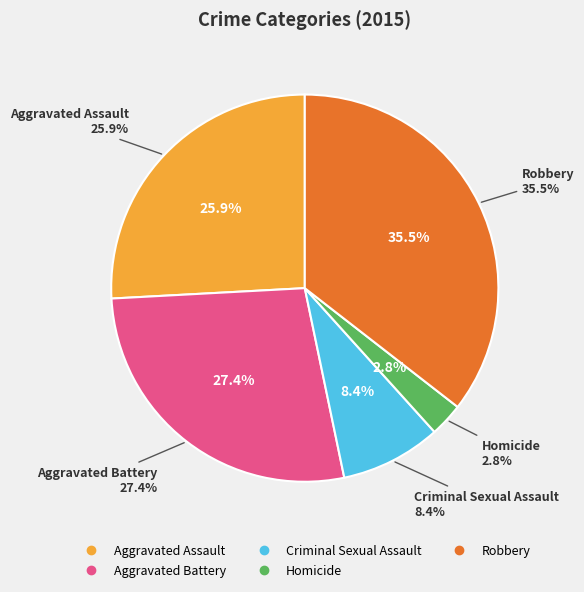

Rank the categories by value from lowest to highest.

Homicide, Criminal Sexual Assault, Aggravated Assault, Aggravated Battery, Robbery